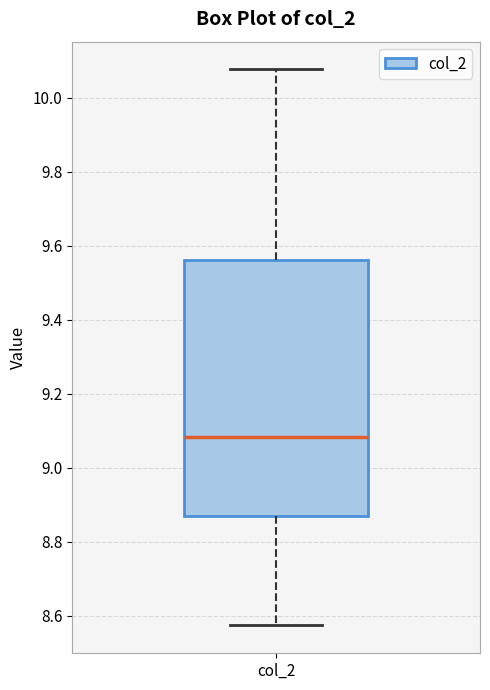

Where does the upper whisker of the box for col_2 end on the y-axis? The values are not printed on the chart, so give them approximately, as read against the axis.

10.08